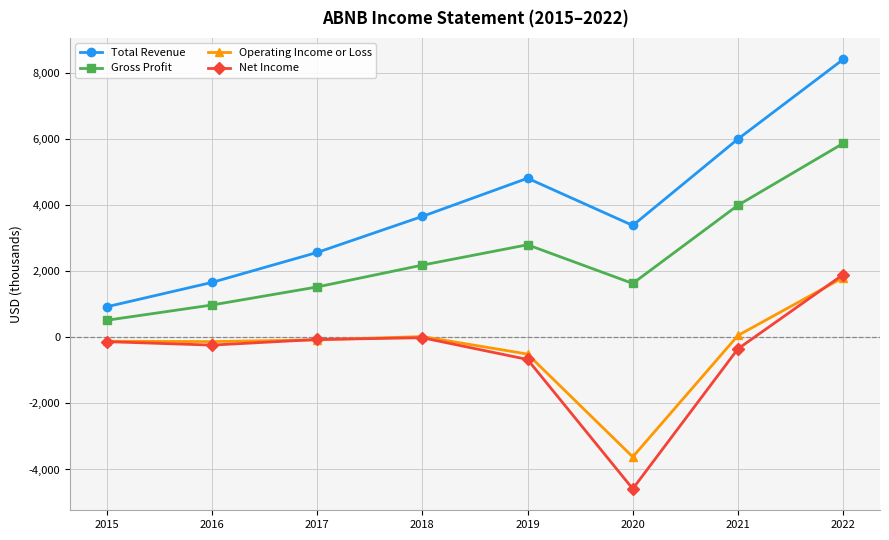

Is the value of Total Revenue at 2022 greater than the value of Net Income at 2019?

Yes